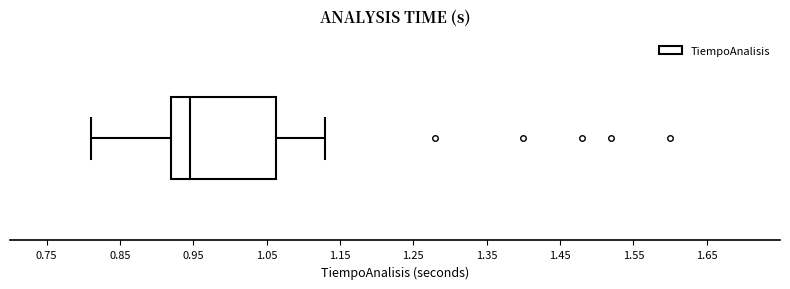

Transcribe this box plot: give where the median line is, the range the box spans, and where the two whiskers end, as read against the x-axis. The values are not printed on the chart, so give them approximately, as read against the axis.

median 0.95, box 0.92 to 1.06, whiskers 0.81 to 1.13